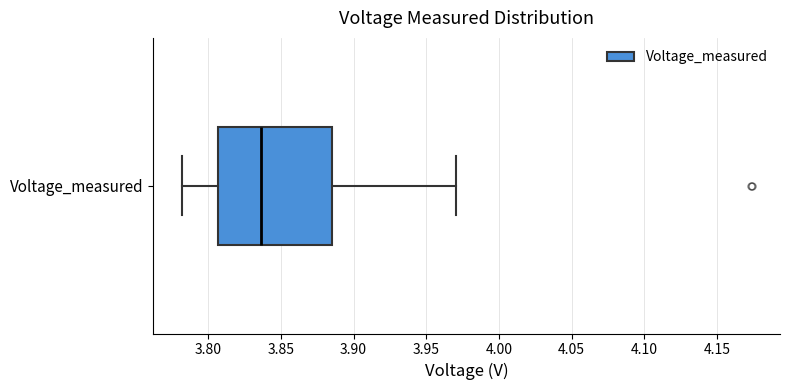

Read this box plot against the x-axis: the position of the median line, the range covered by the box, and the ends of both whiskers. The values are not printed on the chart, so give them approximately, as read against the axis.

median 3.835, box 3.805 to 3.885, whiskers 3.780 to 3.970